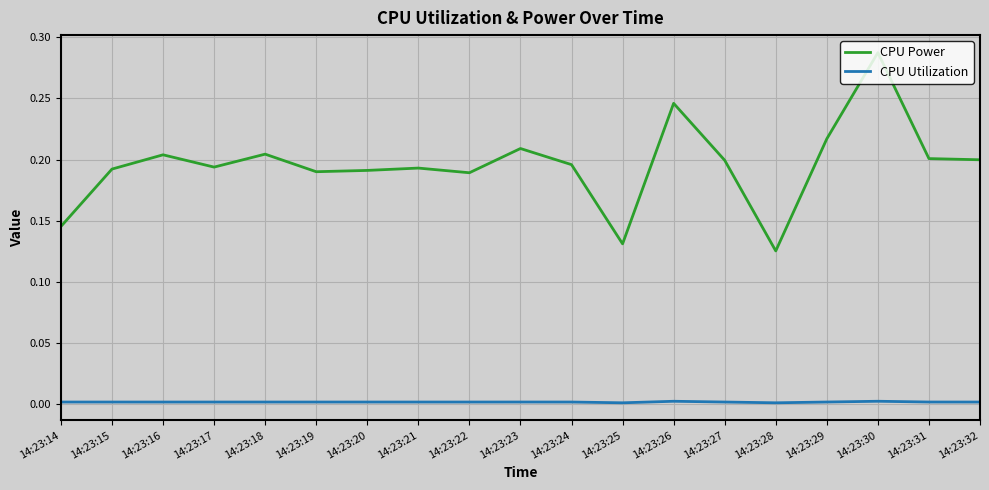

True or false: CPU Utilization and CPU Power intersect in this chart.

False